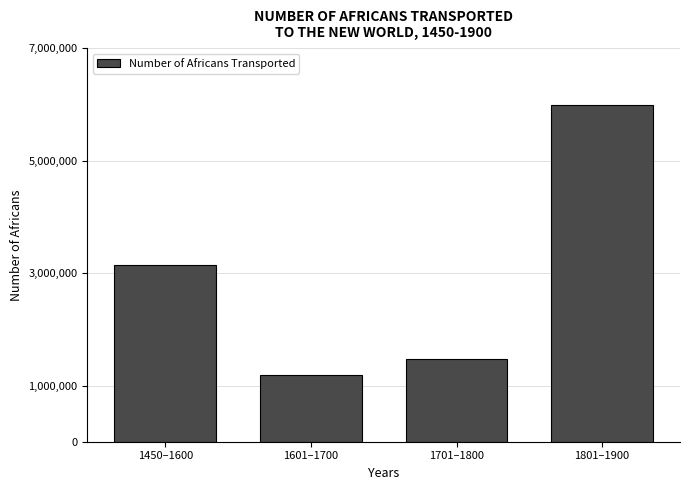

Reading left to right, what are all the values shown in this chart?

3147541.0	1180327.9	1475409.8	6000000.0